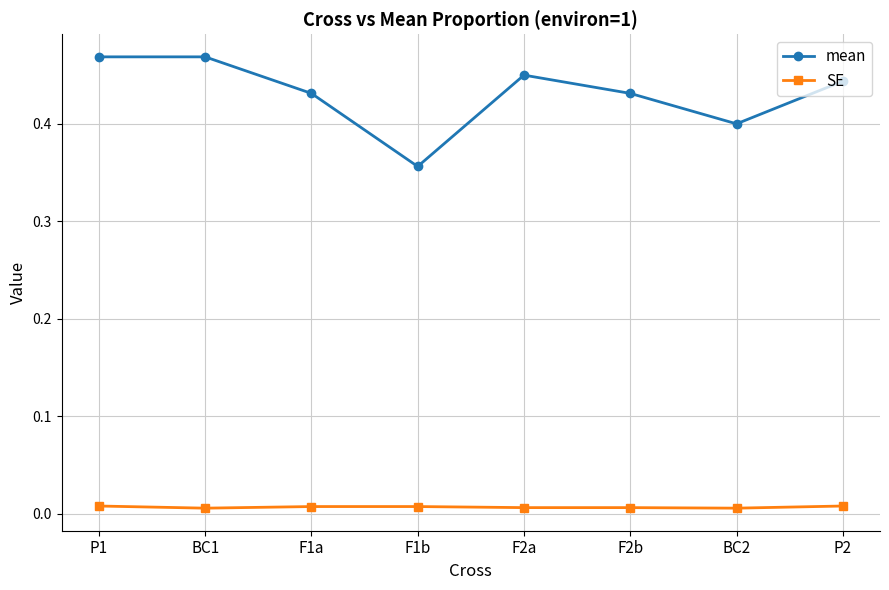

What is the label of the 5th point from the left?

F2a